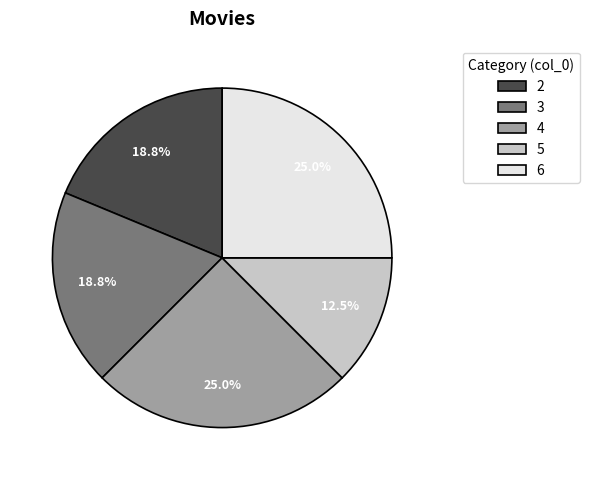

To the nearest percent, what is the average slice percentage?

20%